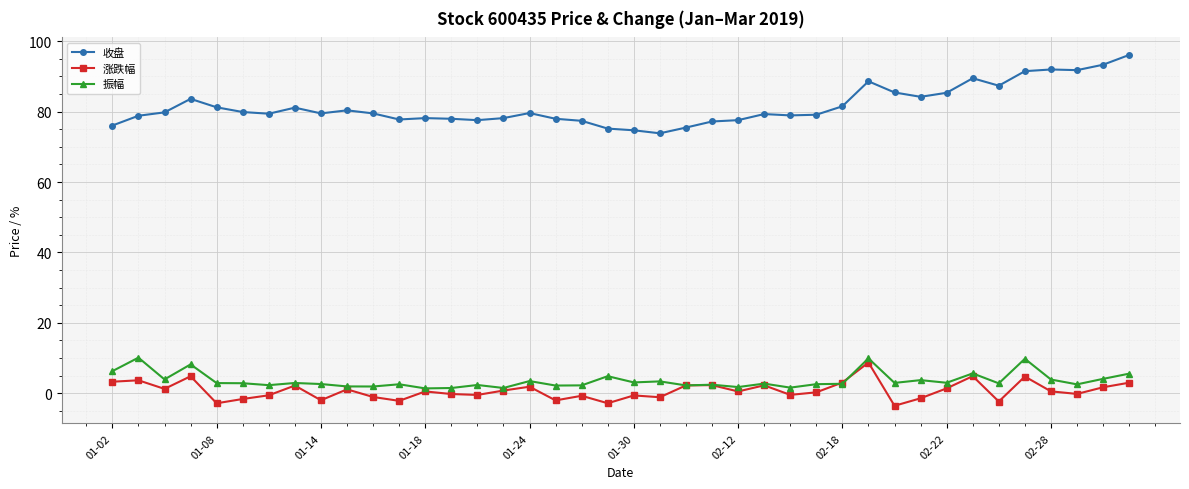

True or false: 振幅 and 收盘 cross at least once.

False